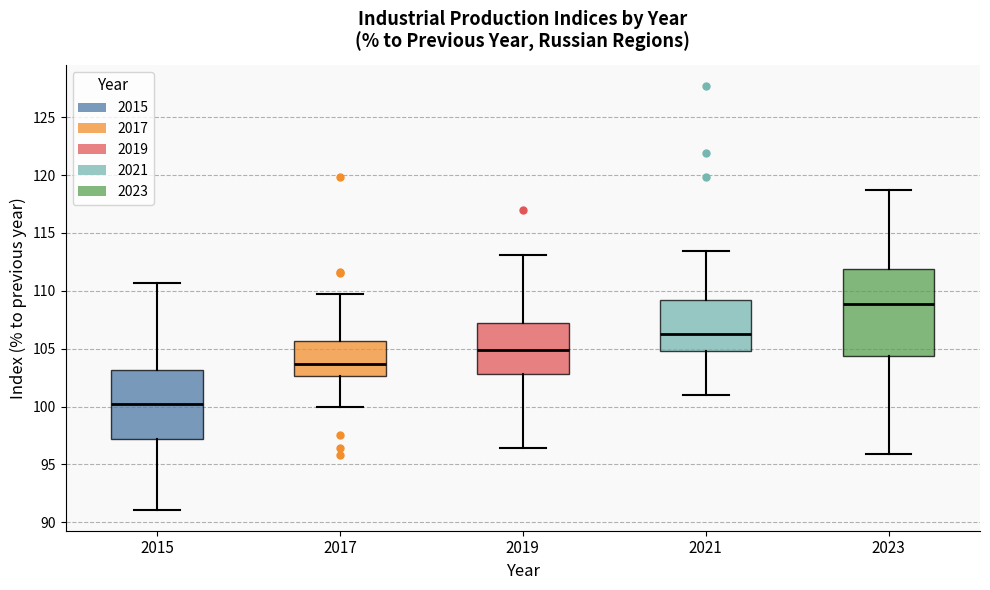

Reading left to right, transcribe this box plot: for each box, give where its median line is, the range the box spans, and where its two whiskers end, as read against the y-axis. The values are not printed on the chart, so give them approximately, as read against the axis.

2015: median 100.0, box 97.0 to 103.0, whiskers 91.0 to 110.5
2017: median 103.5, box 102.5 to 105.5, whiskers 100.0 to 109.5
2019: median 105.0, box 103.0 to 107.0, whiskers 96.5 to 113.0
2021: median 106.5, box 105.0 to 109.5, whiskers 101.0 to 113.5
2023: median 109.0, box 104.5 to 112.0, whiskers 96.0 to 118.5